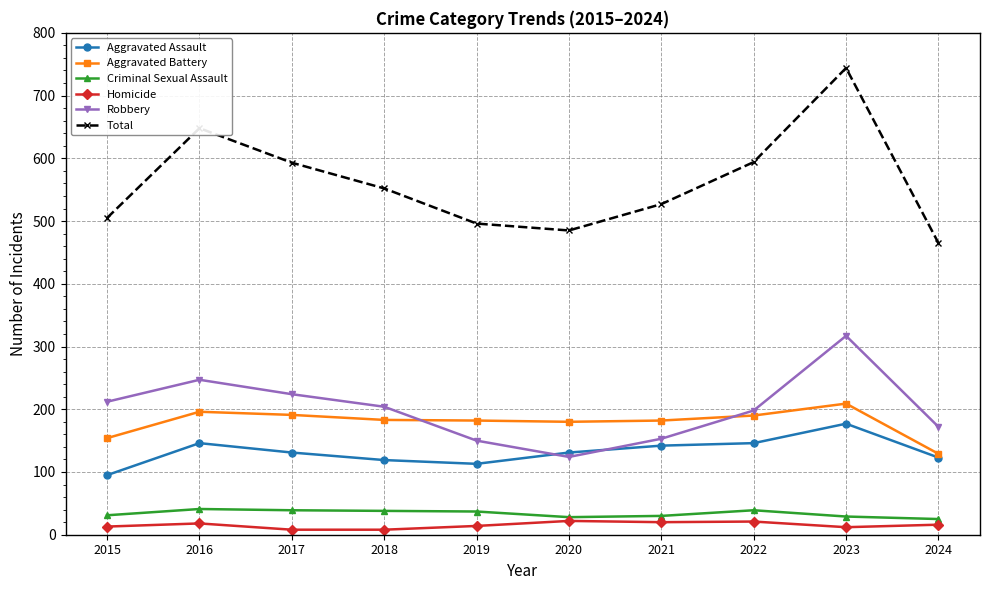

At which category is the sum across all series the highest?

2023